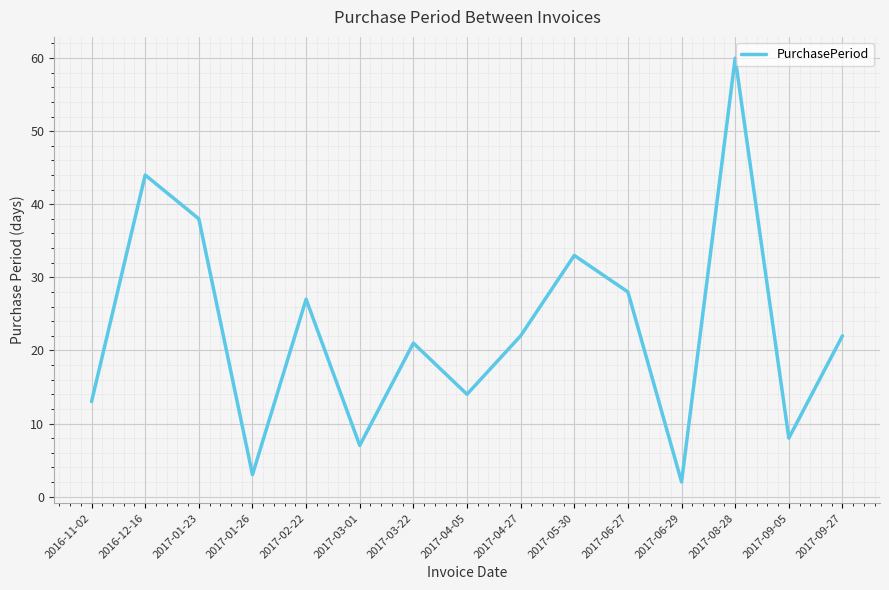

How many interior local peaks (higher than both neighbors) does the data have?

5